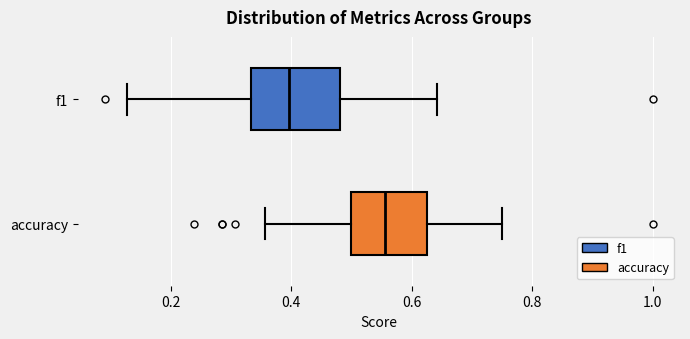

Reading bottom to top, read every box against the x-axis: the position of its median line, the range the box covers, and the ends of its whiskers. The values are not printed on the chart, so give them approximately, as read against the axis.

accuracy: median 0.56, box 0.50 to 0.62, whiskers 0.36 to 0.76
f1: median 0.40, box 0.34 to 0.48, whiskers 0.12 to 0.64